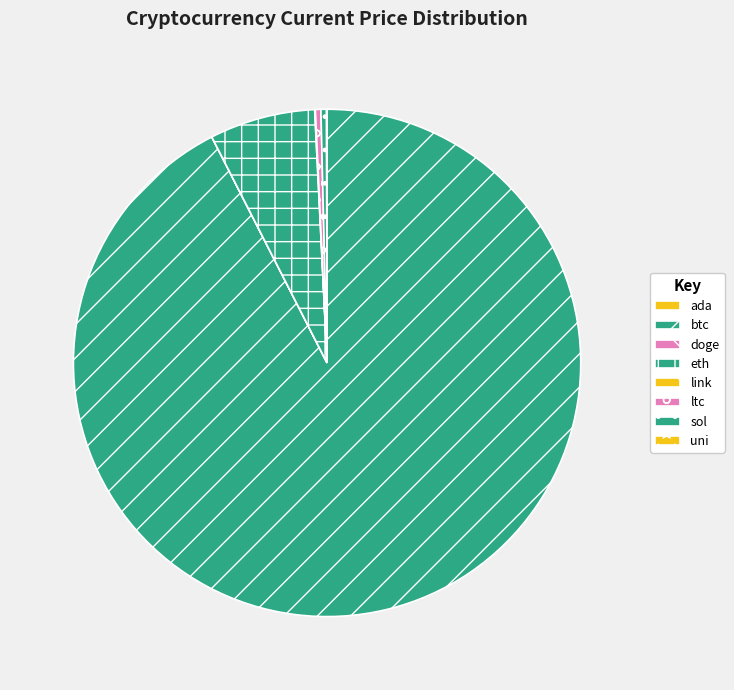

Is there a majority slice in this chart?

Yes